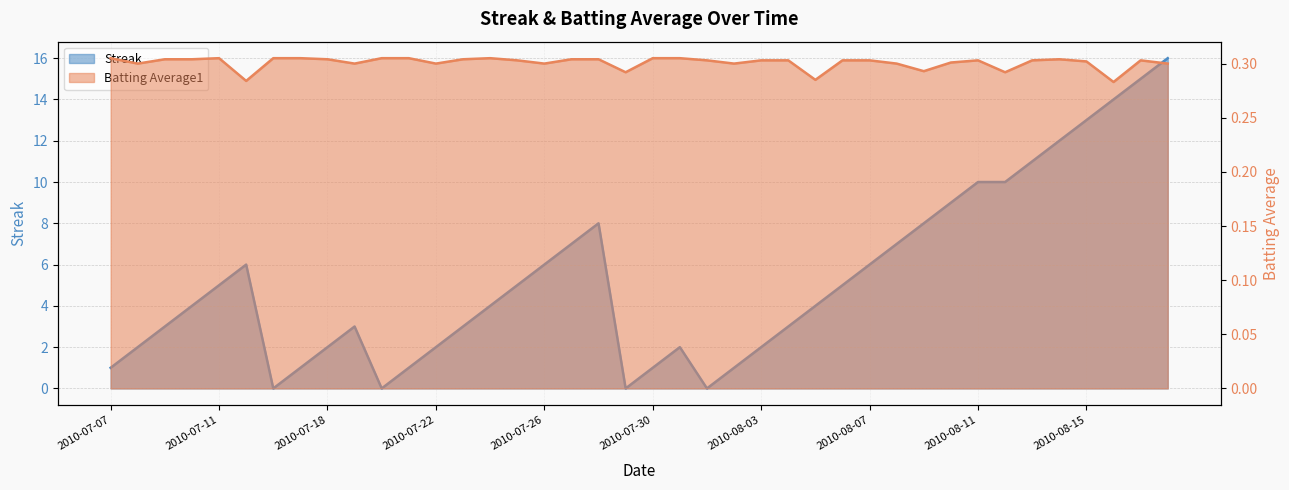

At which label is Batting Average1 closest to 0?

2010-08-16